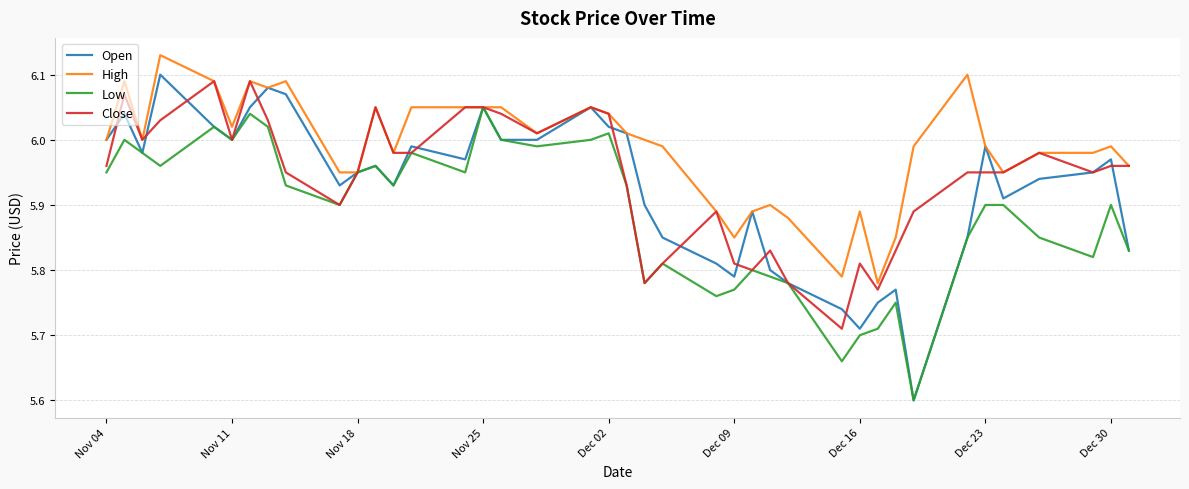

Does the chart display data point markers on the line(s)?

No